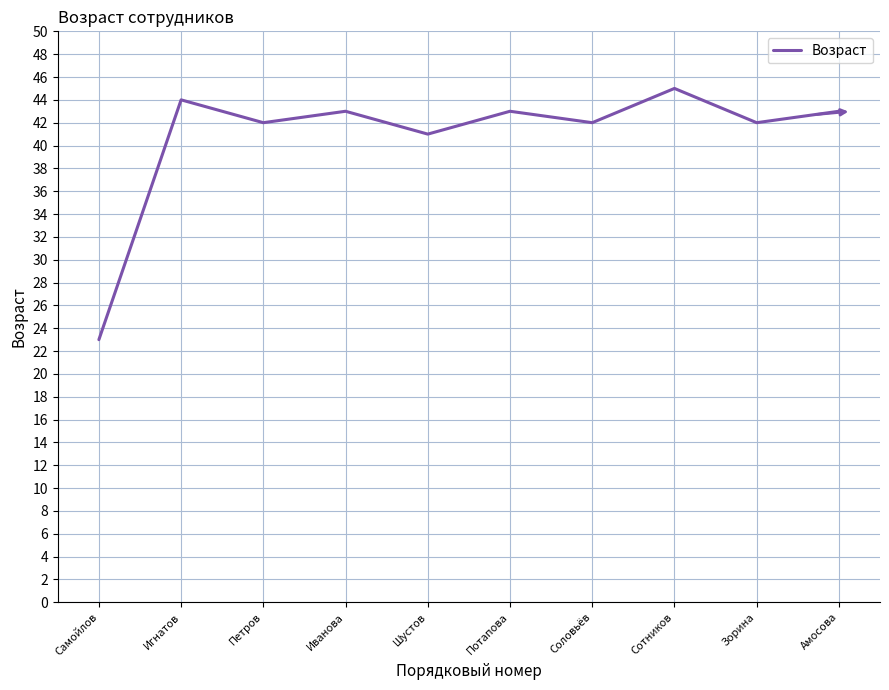

What position from the left is Потапова?

6